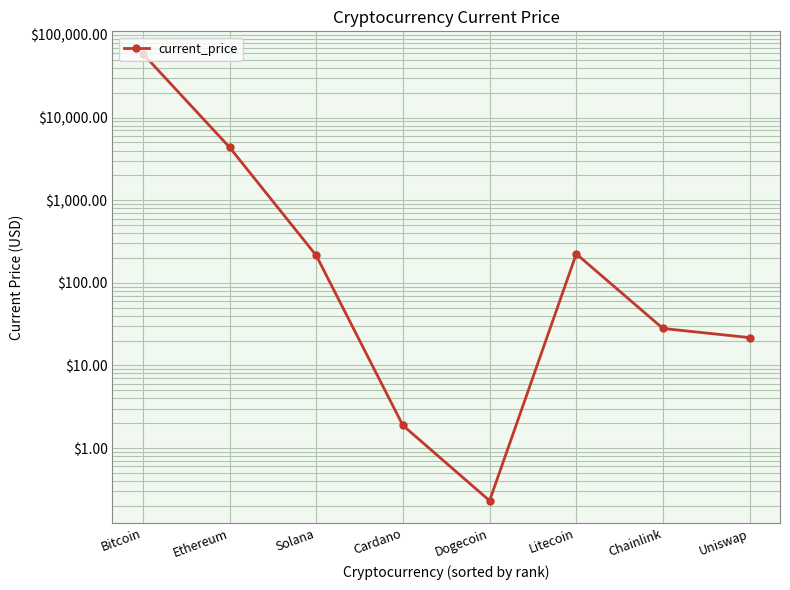

Reading left to right, what are all the values shown in this chart?

Bitcoin=59441.0	Ethereum=4380.1	Solana=214.6	Cardano=1.9	Dogecoin=0.2	Litecoin=224.1	Chainlink=28.0	Uniswap=21.7